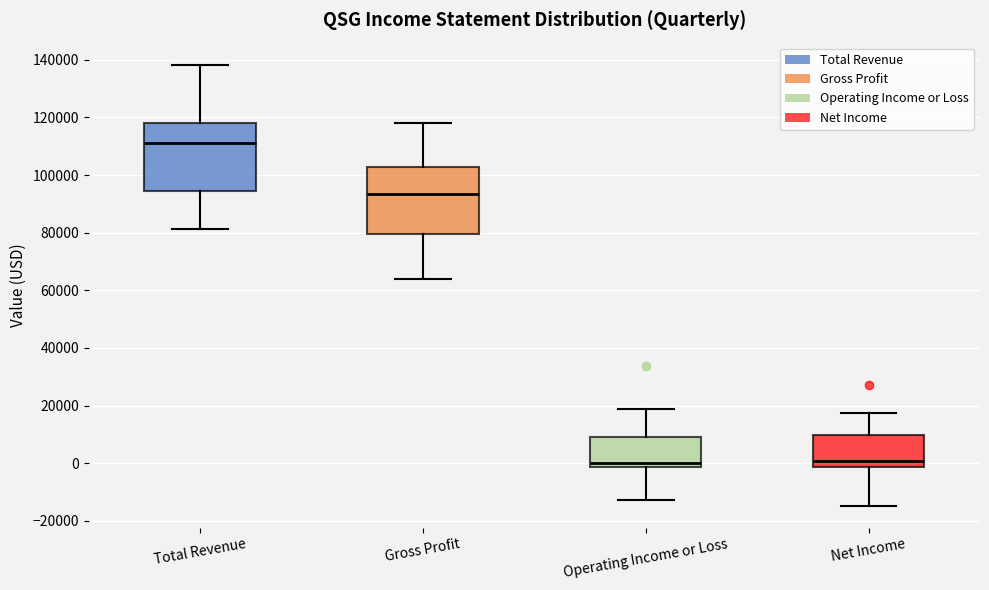

Where is the upper edge of the box for Total Revenue on the y-axis? The values are not printed on the chart, so give them approximately, as read against the axis.

118000